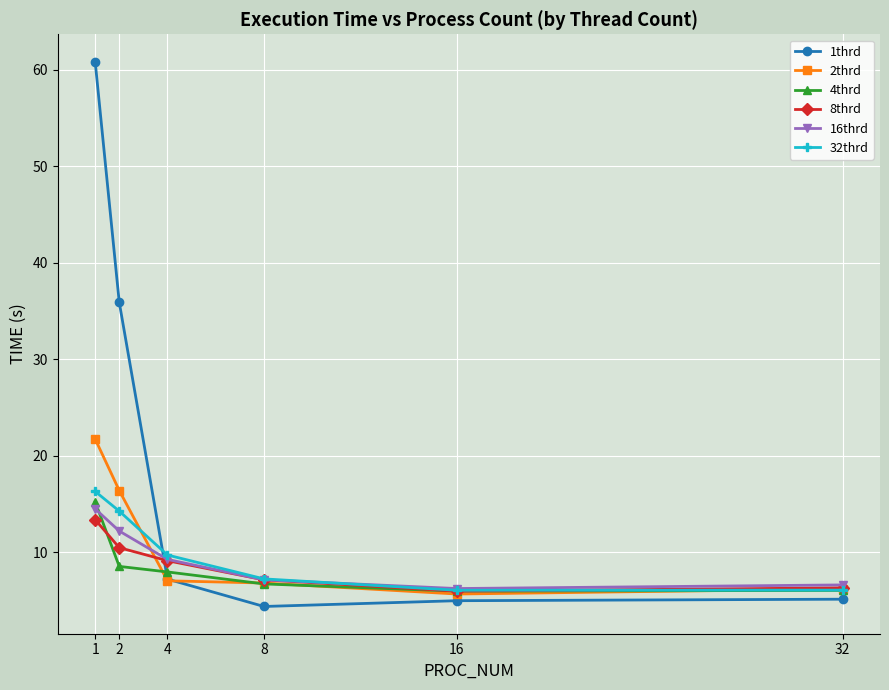

True or false: 32thrd has more than 2 points higher than both neighbors.

False